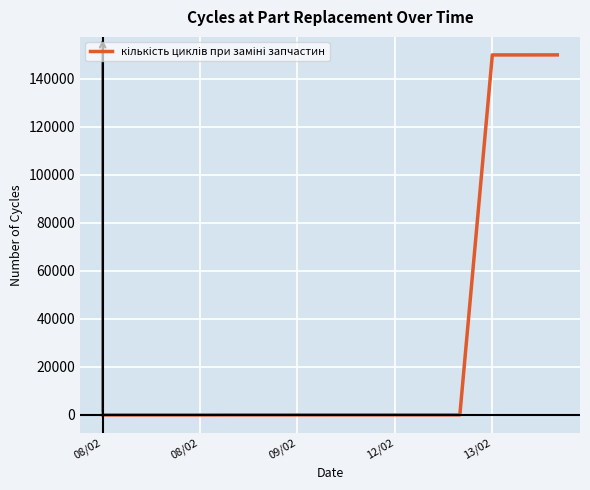

What is the difference between the second highest and minimum values?

149997